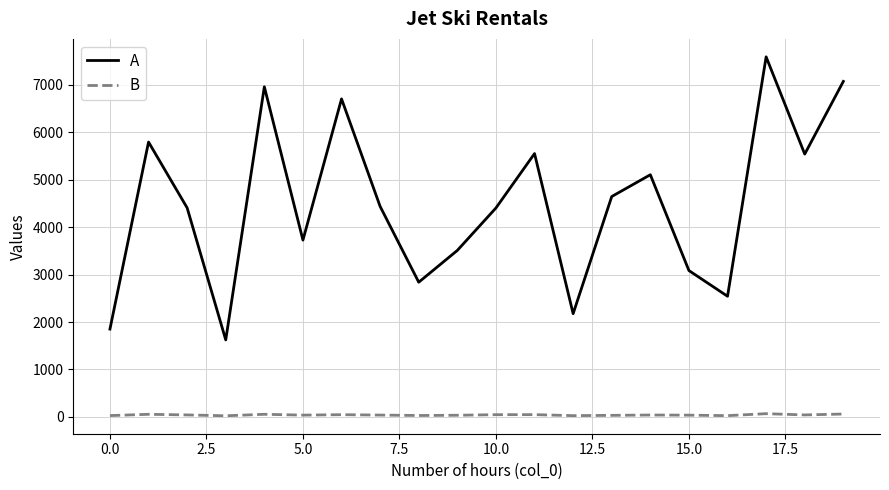

In B, how many points are higher than both neighbors (excluding endpoints)?

6